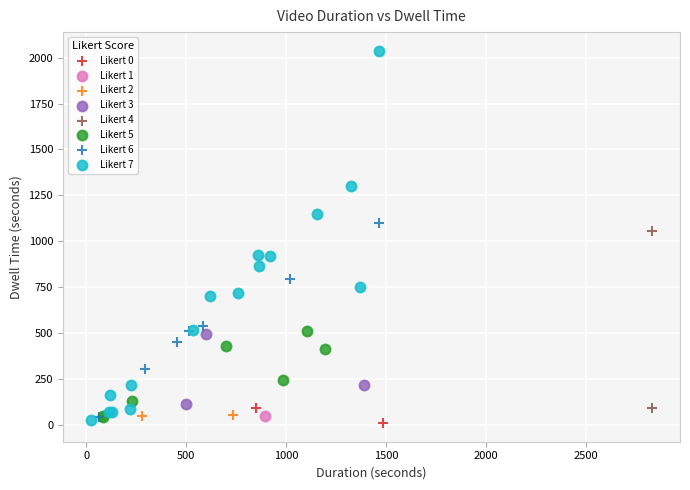

Which series contains the highest Y value?

Likert 7